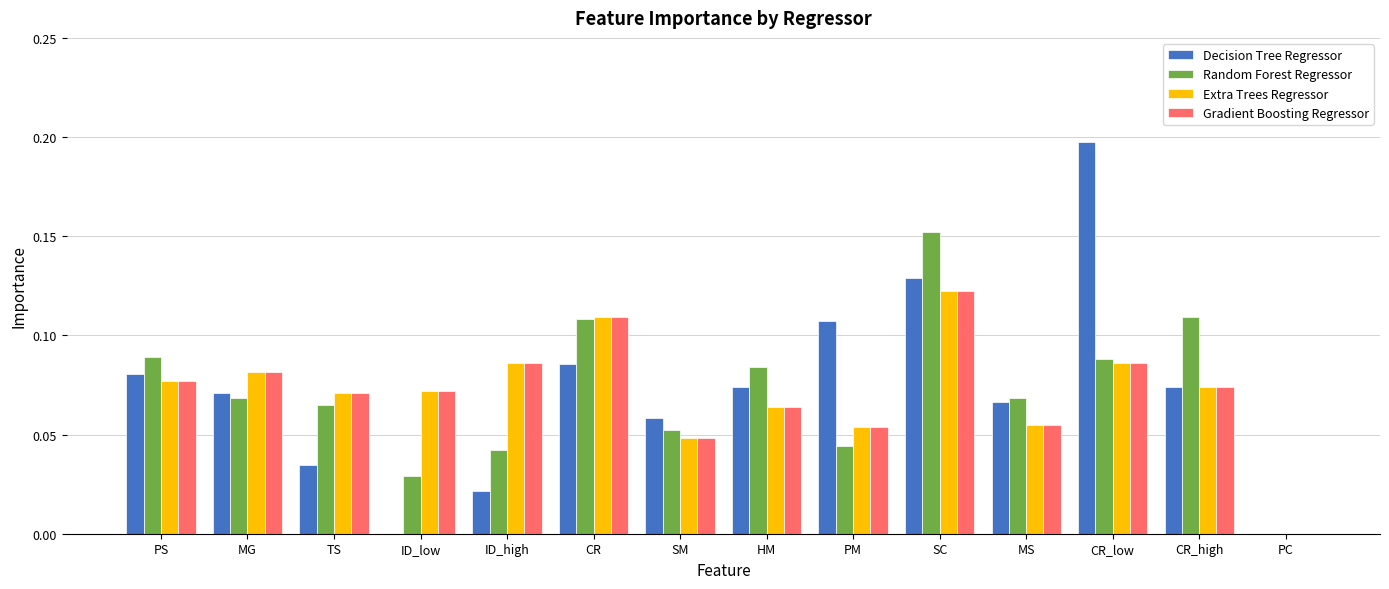

At which category is the sum across all series the highest?

SC